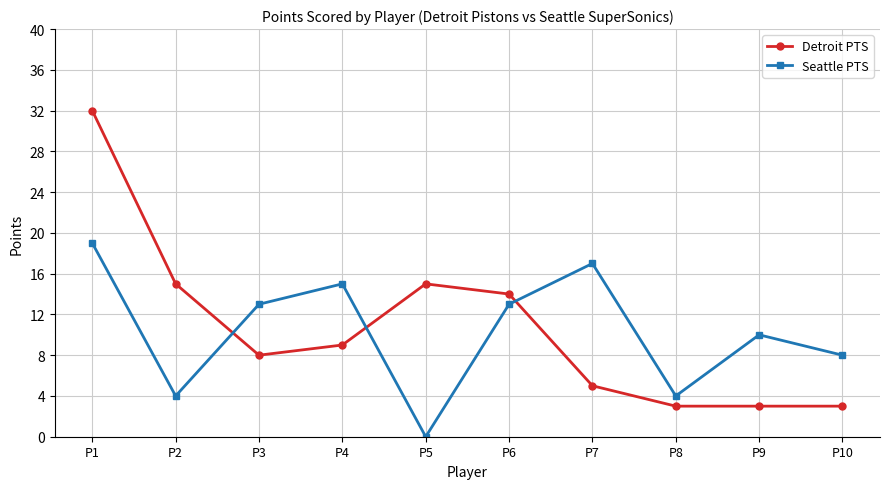

Reading right to left, extract all data points from this chart.

Detroit PTS: 3	3	3	5	14	15	9	8	15	32
Seattle PTS: 8	10	4	17	13	0	15	13	4	19